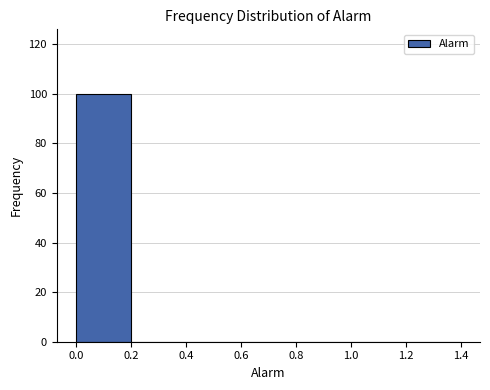

Reading left to right, list every bar in this chart as the range it spans on the x-axis followed by its height. The values are not printed on the chart, so give them approximately, as read against the axis.

0.0 to 0.2: 100
0.2 to 0.4: 0
0.4 to 0.6: 0
0.6 to 0.8: 0
0.8 to 1.0: 0
1.0 to 1.2: 0
1.2 to 1.4: 0